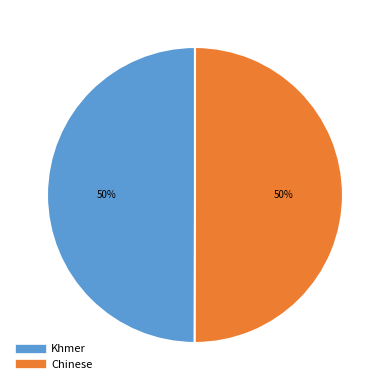

What is the ratio of the value at Chinese to the value at Khmer?

1.0